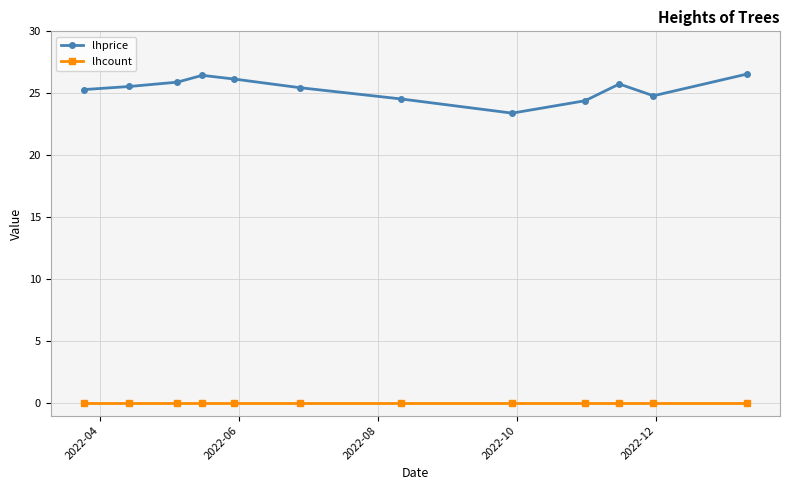

True or false: lhcount and lhprice intersect in this chart.

False